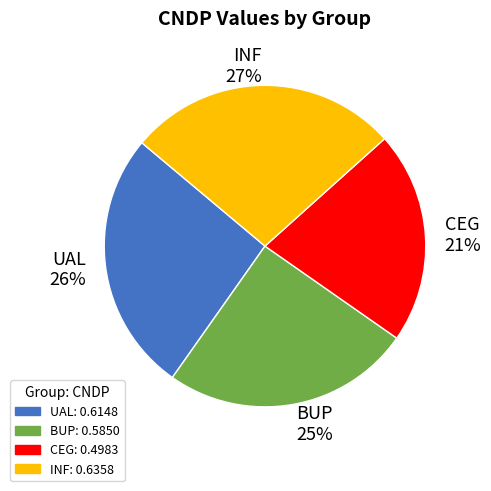

To the nearest percent, what is the difference between the largest and smallest slice percentages?

6%